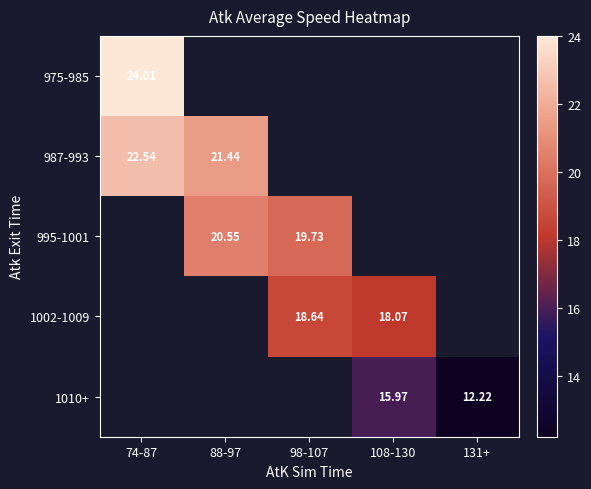

List the series in order of their overall mean, highest first.

975-985, 987-993, 995-1001, 1002-1009, 1010+